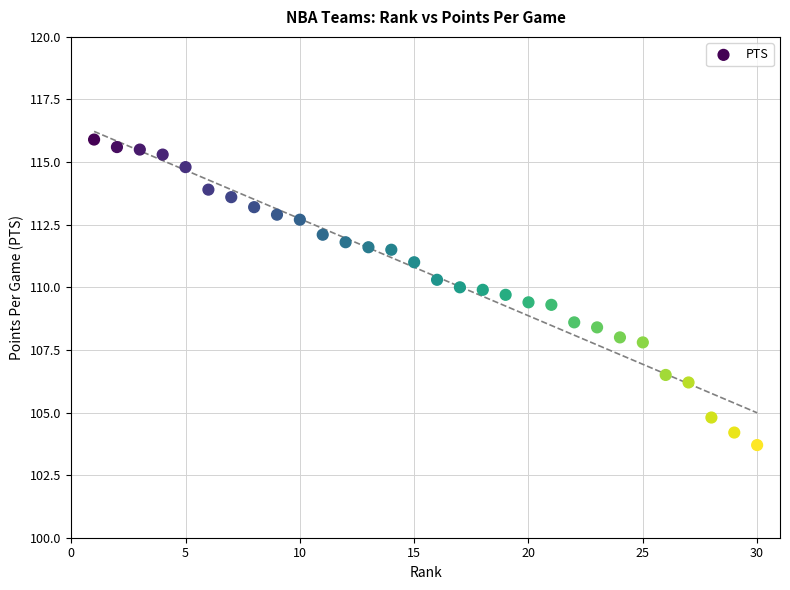

What is the range of X values (max minus min)?

29.0